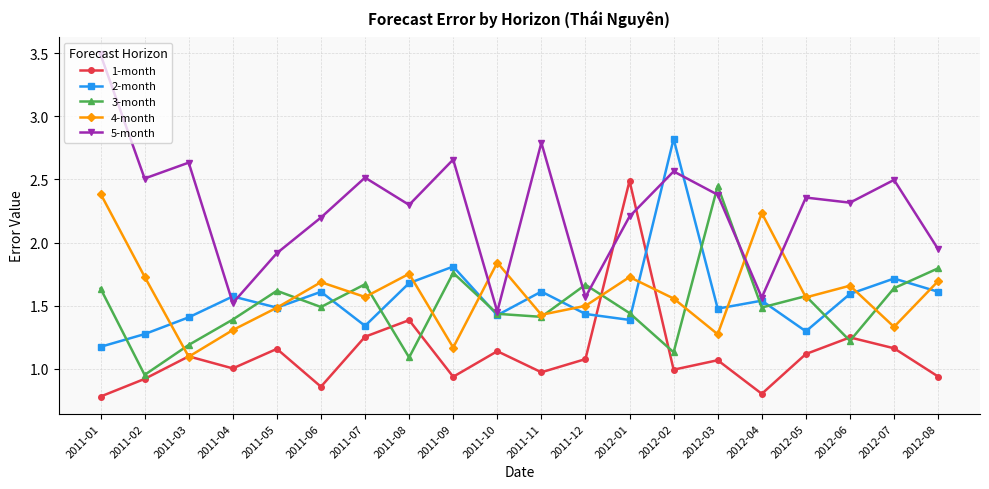

Which label corresponds to the largest value in the chart?

2011-01